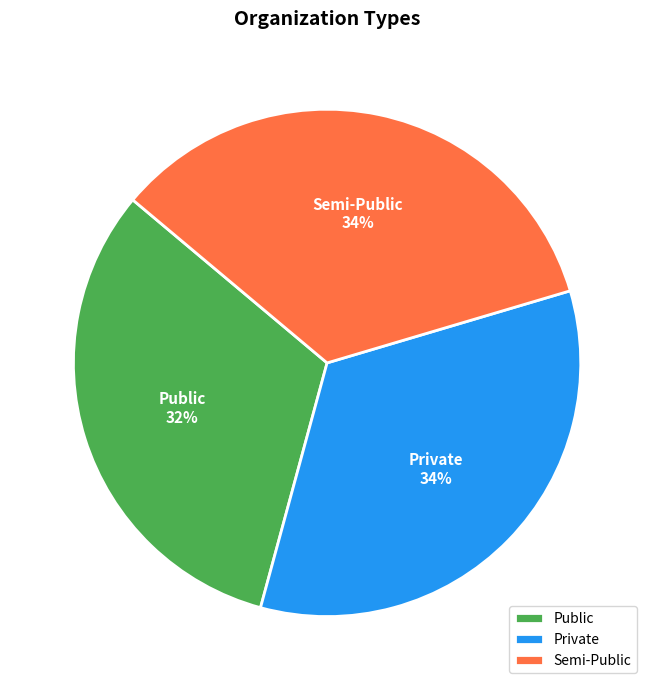

The Semi-Public slice represents 27% of the pie. True or false?

False